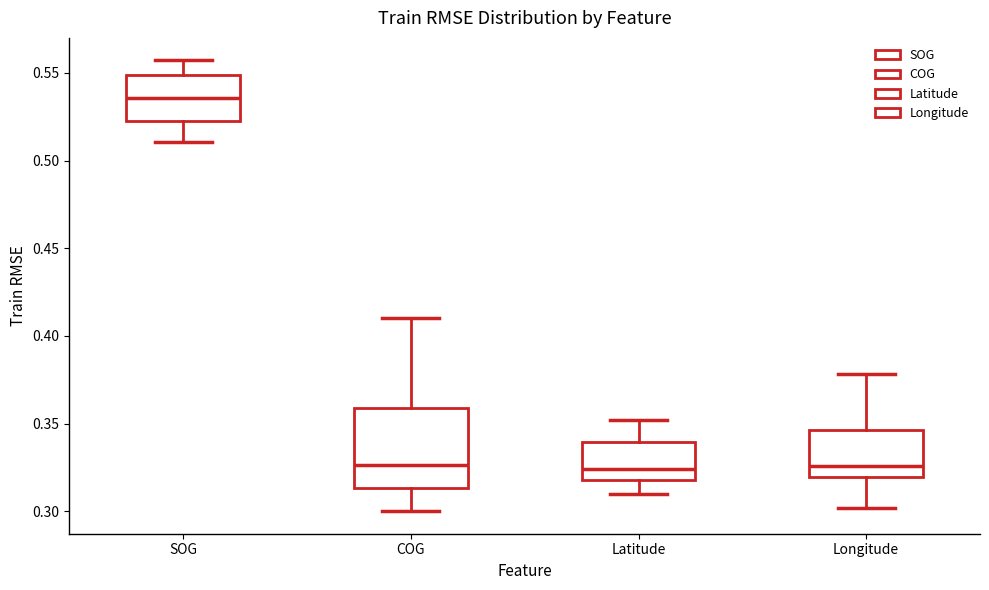

Where does the upper whisker of the box for SOG end on the y-axis? The values are not printed on the chart, so give them approximately, as read against the axis.

0.555